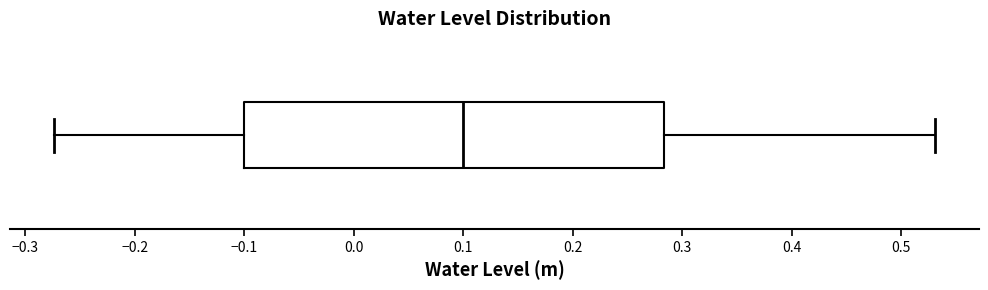

Read this box plot against the x-axis: the position of the median line, the range covered by the box, and the ends of both whiskers. The values are not printed on the chart, so give them approximately, as read against the axis.

median 0.10, box -0.10 to 0.28, whiskers -0.27 to 0.53